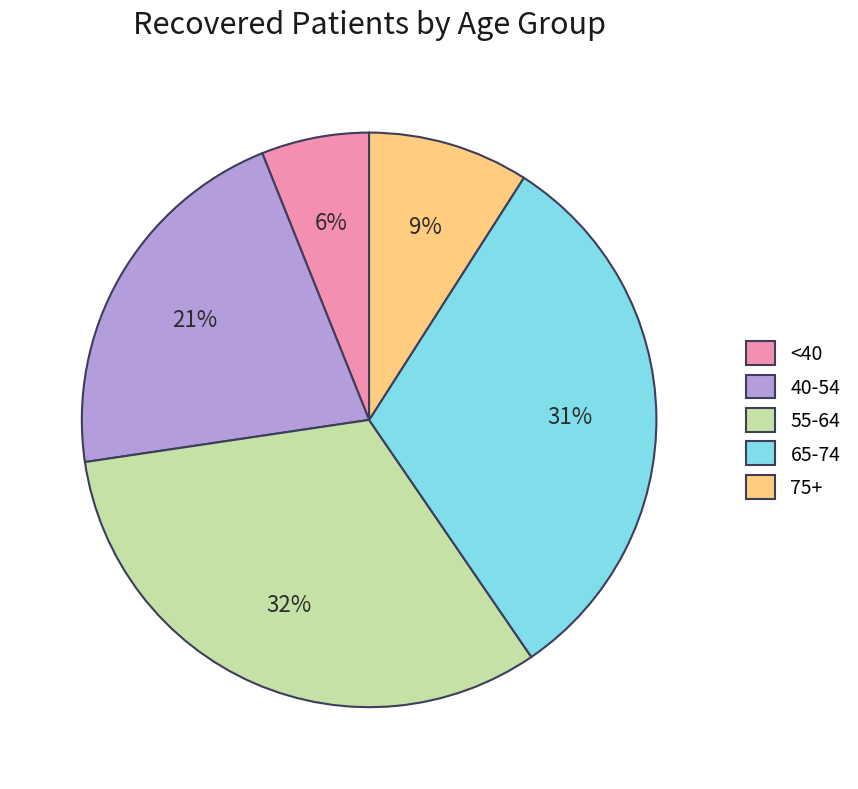

The 75+ slice represents 9% of the pie. True or false?

True